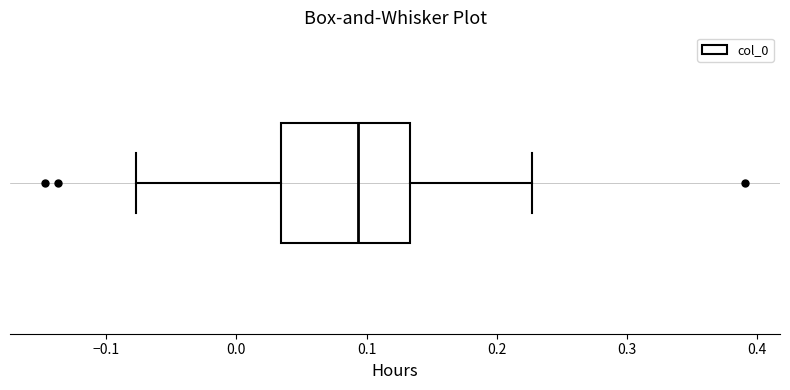

Transcribe this box plot: give where the median line is, the range the box spans, and where the two whiskers end, as read against the x-axis. The values are not printed on the chart, so give them approximately, as read against the axis.

median 0.09, box 0.03 to 0.13, whiskers -0.08 to 0.23